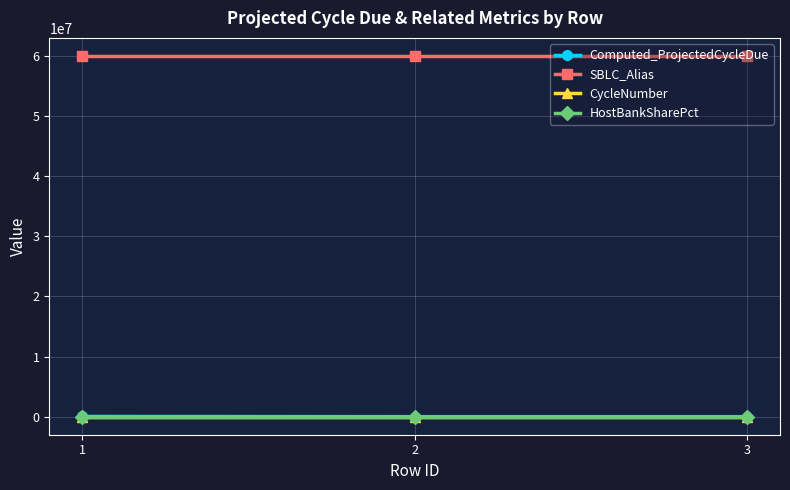

Does the chart have visible grid lines?

Yes